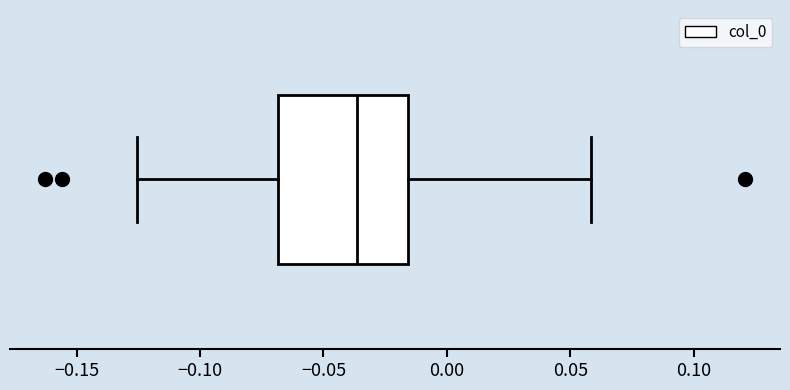

Where does the left whisker of the box end on the x-axis? The values are not printed on the chart, so give them approximately, as read against the axis.

-0.125